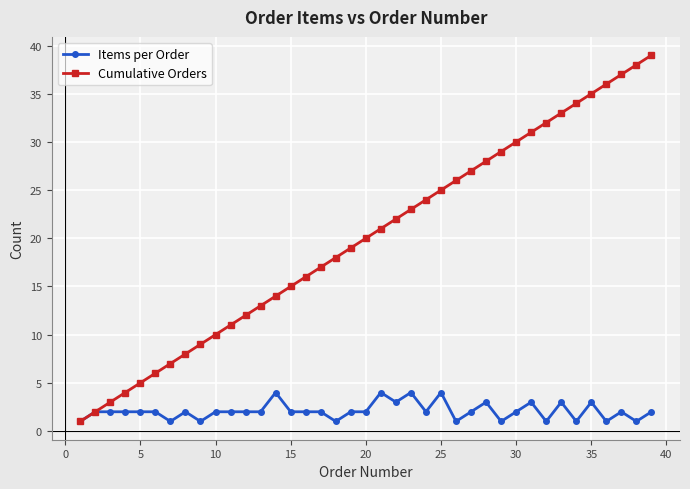

What is the value of the Items per Order point at the 9th from the left?

1